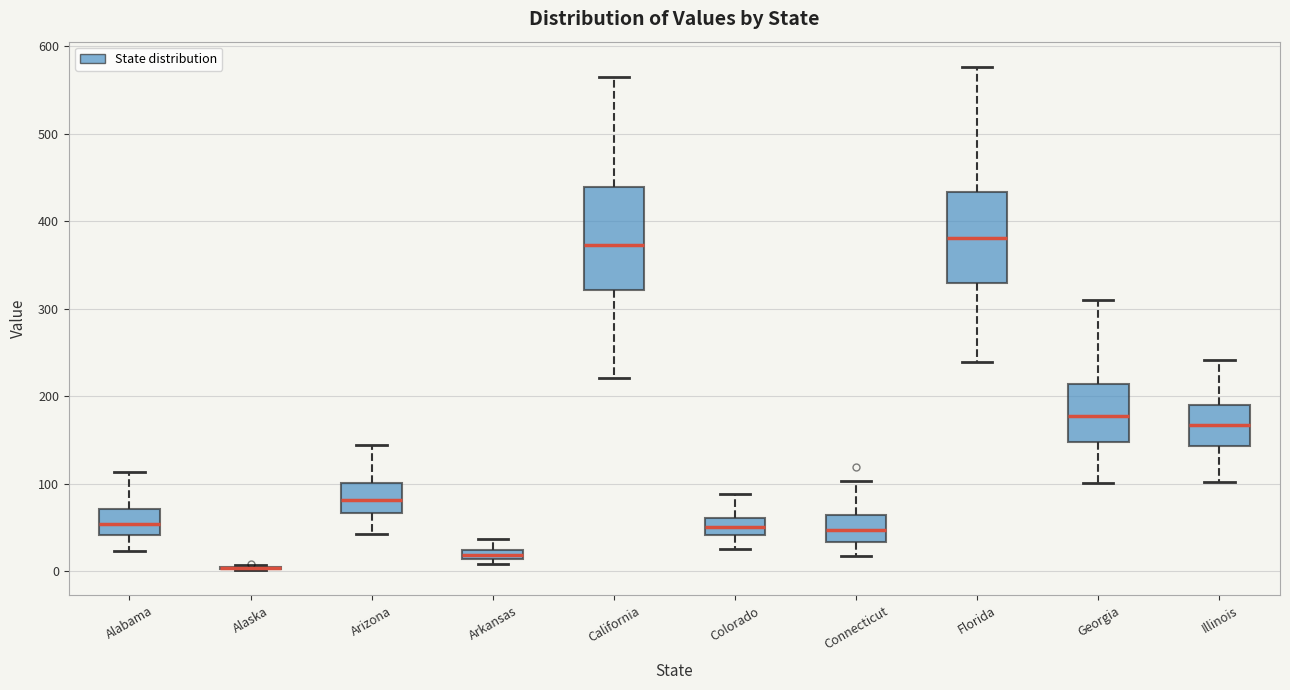

Which box is the tallest, from its lower edge to its upper edge?

California